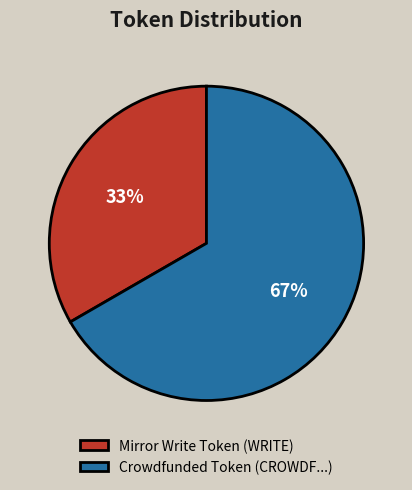

The Crowdfunded Token (CROWDF...) slice represents 67% of the pie. True or false?

True